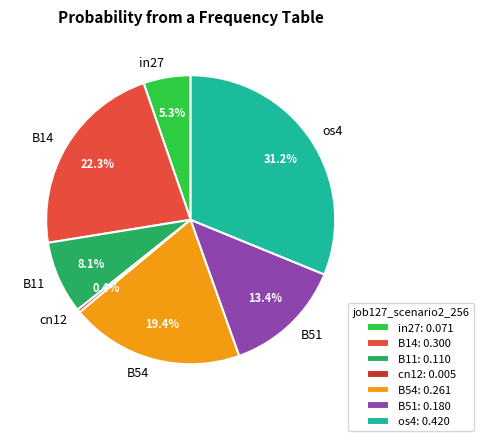

Is cn12 the majority of the pie?

No